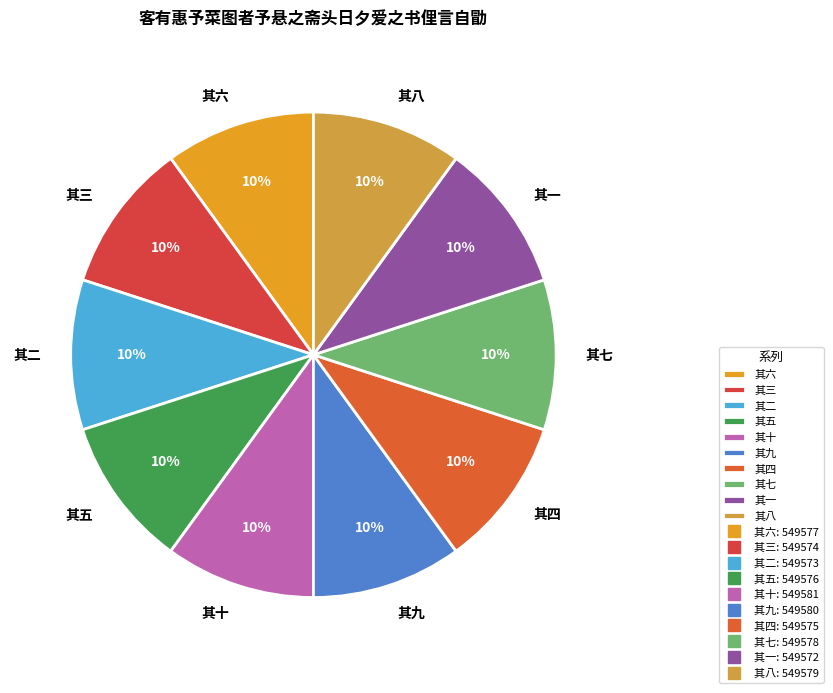

Combined, do 其八 and 其四 account for over 50%?

No